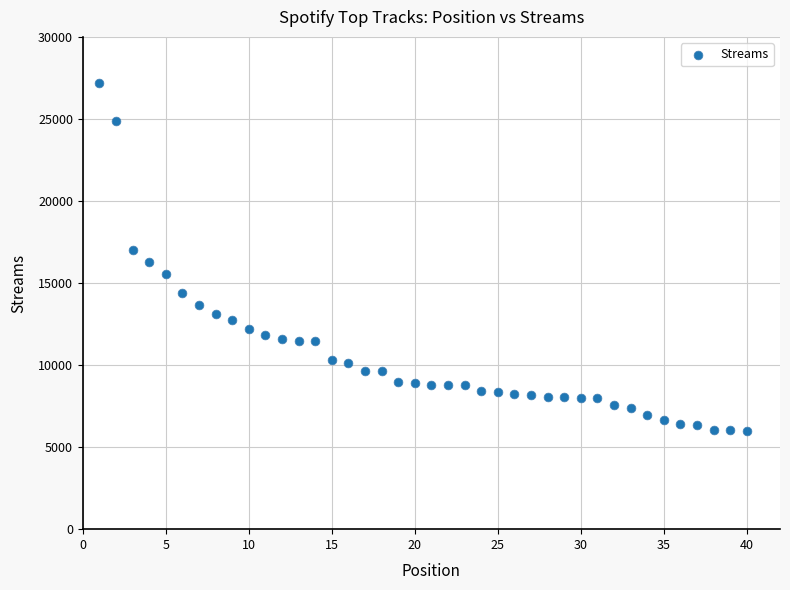

What is the range of X values (max minus min)?

39